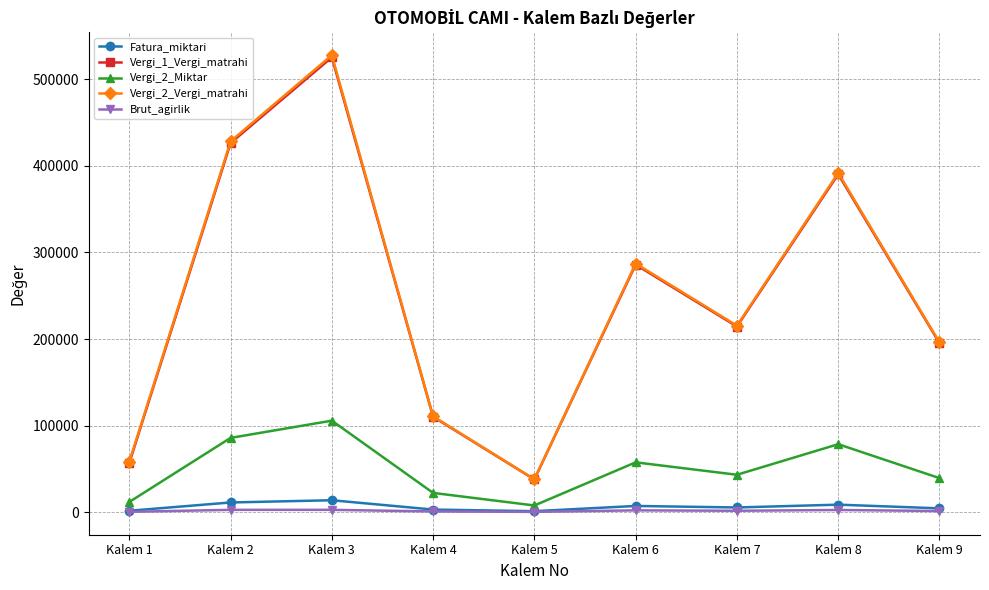

The Vergi_1_Vergi_matrahi series shows 214444.9 at Kalem 7. True or false?

True